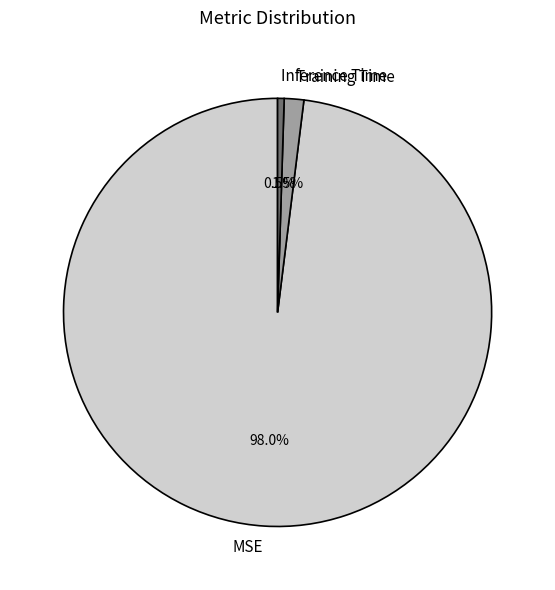

Is MSE the majority of the pie?

Yes